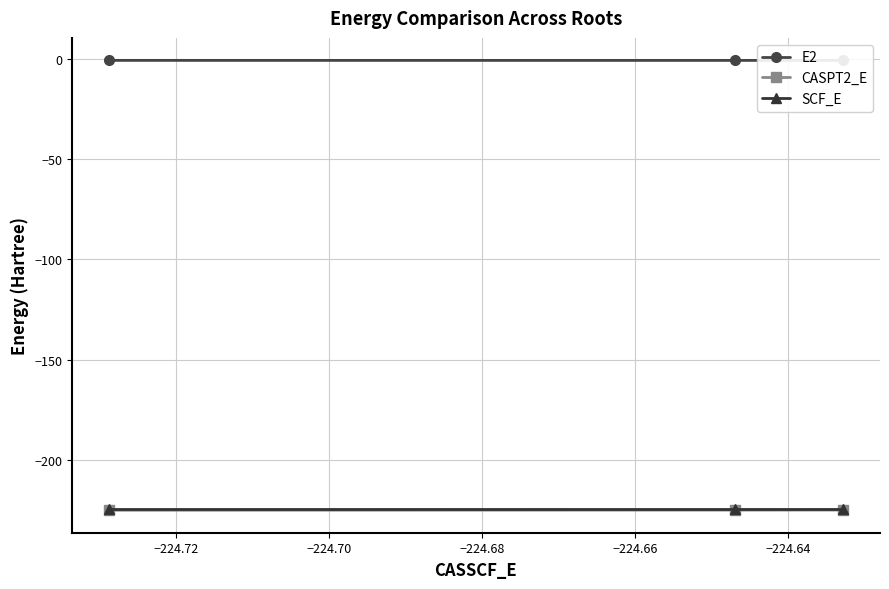

What is the minimum value for SCF_E?

-224.5